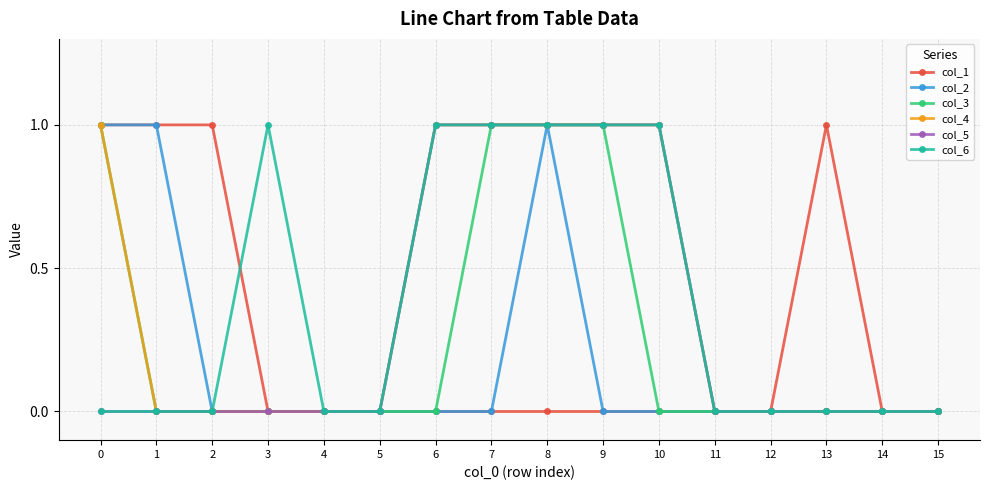

At which category is the sum across all series the highest?

8